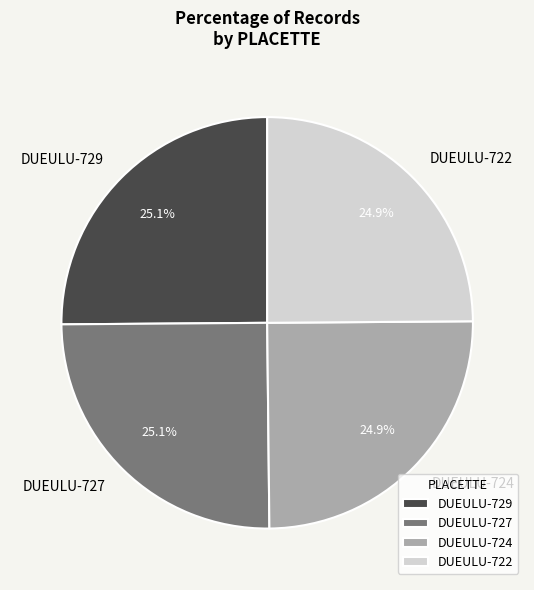

Is there any slice that represents more than half of the pie?

No